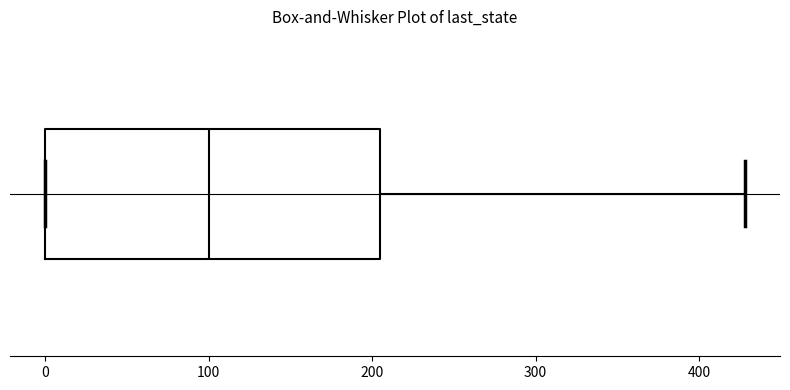

Read this box plot against the x-axis: the position of the median line, the range covered by the box, and the ends of both whiskers. The values are not printed on the chart, so give them approximately, as read against the axis.

median 100, box 0 to 210, whiskers 0 to 430